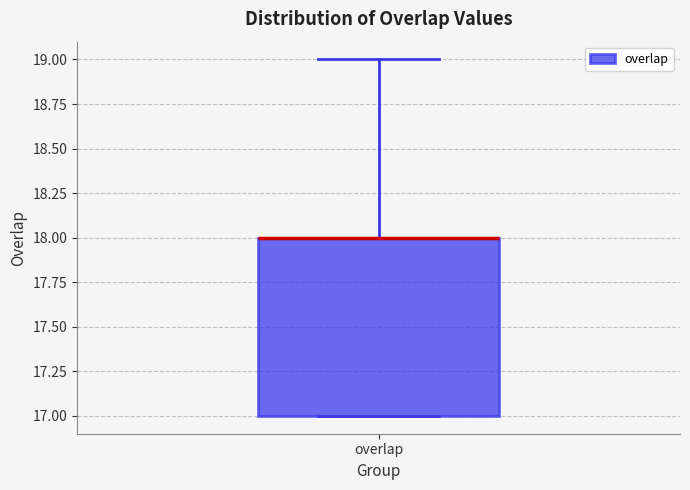

Where does the upper whisker of the box for overlap end on the y-axis? The values are not printed on the chart, so give them approximately, as read against the axis.

19